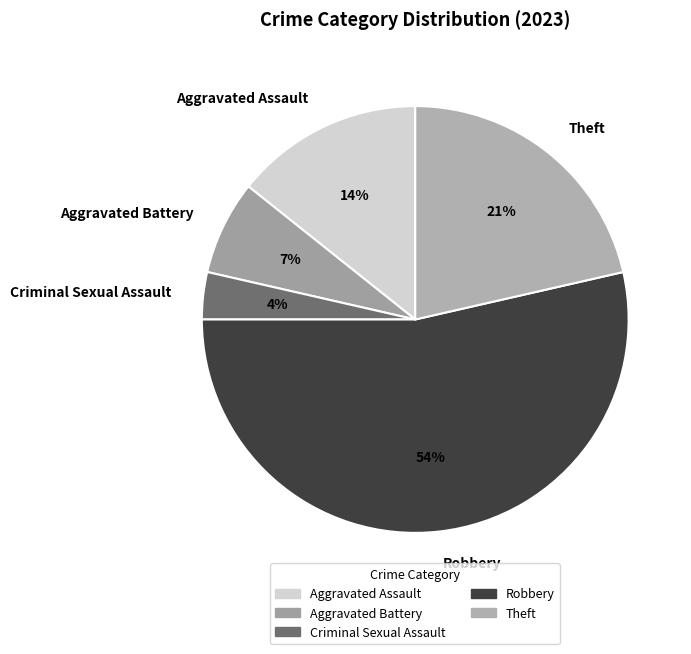

Which slice represents more than half of the pie?

Robbery